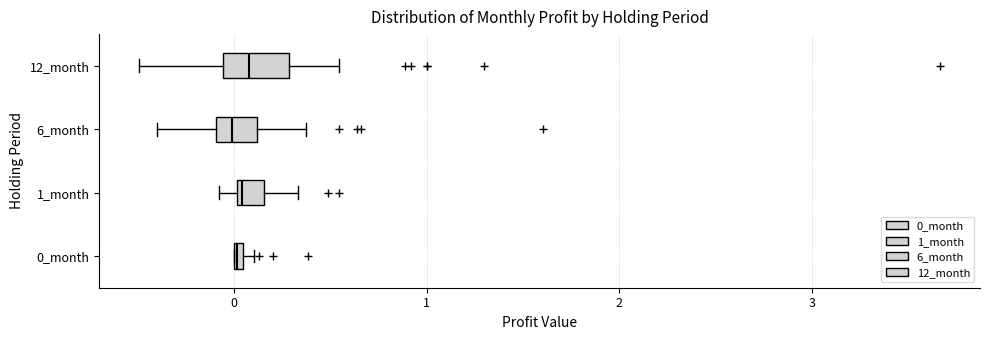

Where does the right whisker of the box for 1_month end on the x-axis? The values are not printed on the chart, so give them approximately, as read against the axis.

0.3